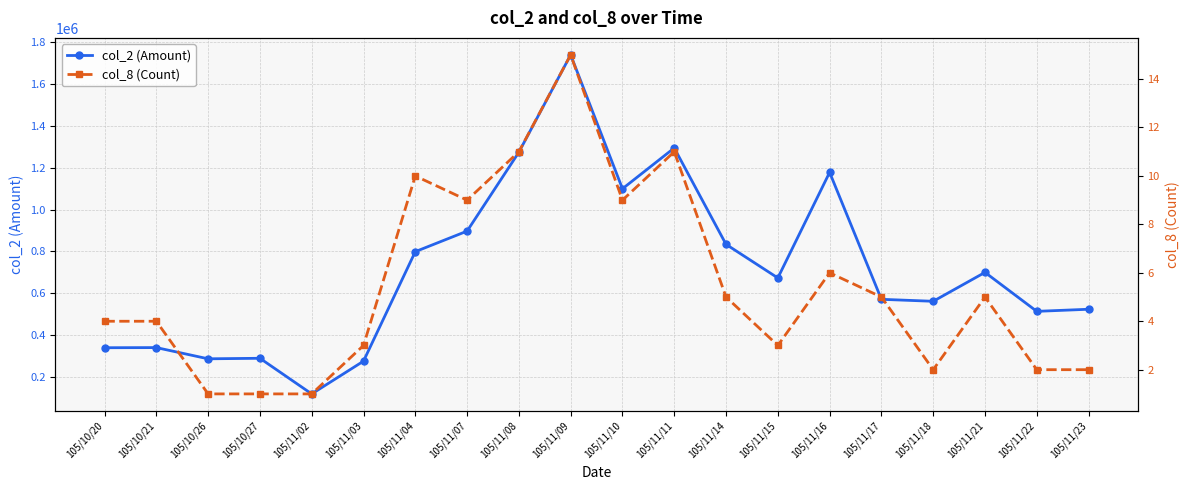

Which series changed the most between 105/10/21 and 105/11/04?

col_2 (Amount)